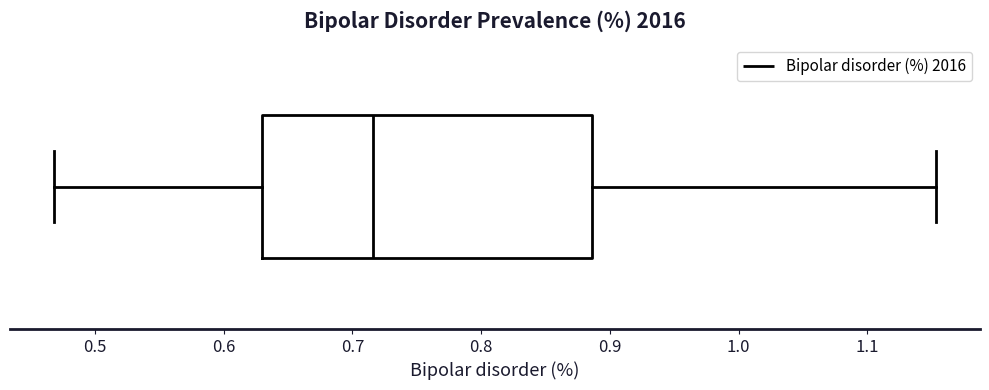

Transcribe this box plot: give where the median line is, the range the box spans, and where the two whiskers end, as read against the x-axis. The values are not printed on the chart, so give them approximately, as read against the axis.

median 0.72, box 0.63 to 0.89, whiskers 0.47 to 1.15